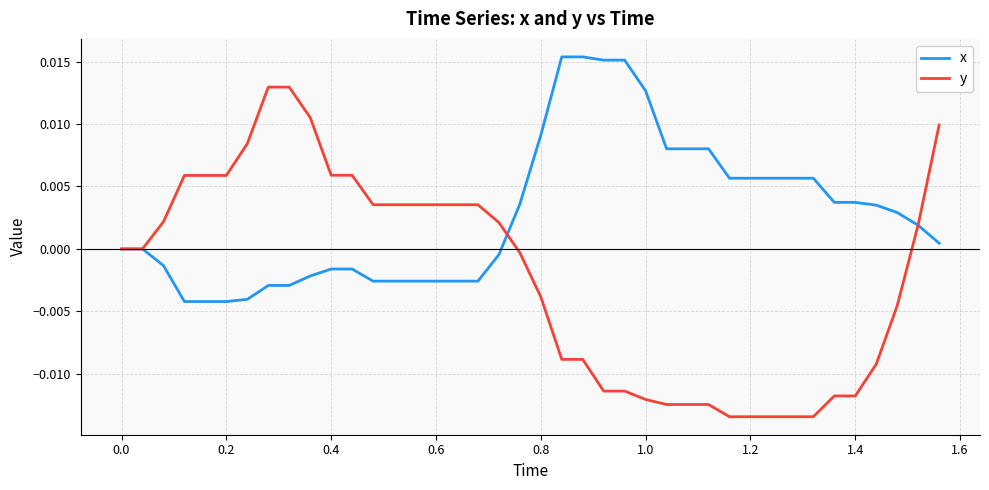

Which series has the largest total across all categories?

x